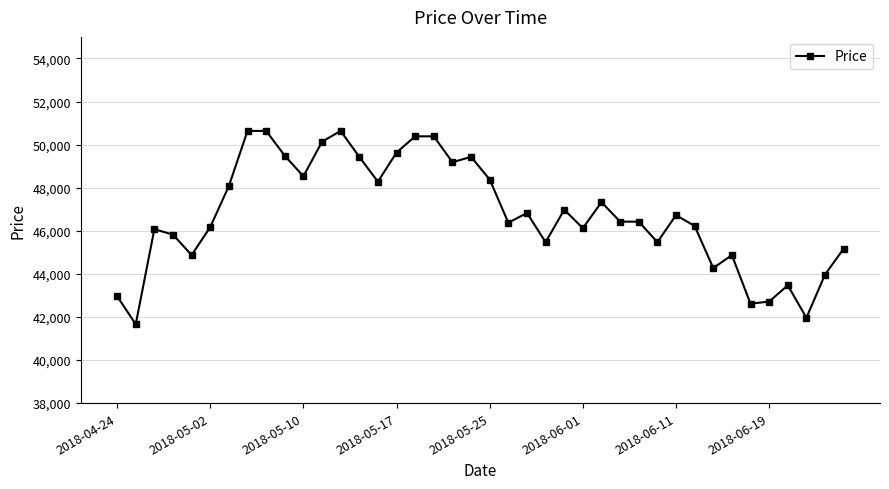

What is the greatest value displayed?

50635